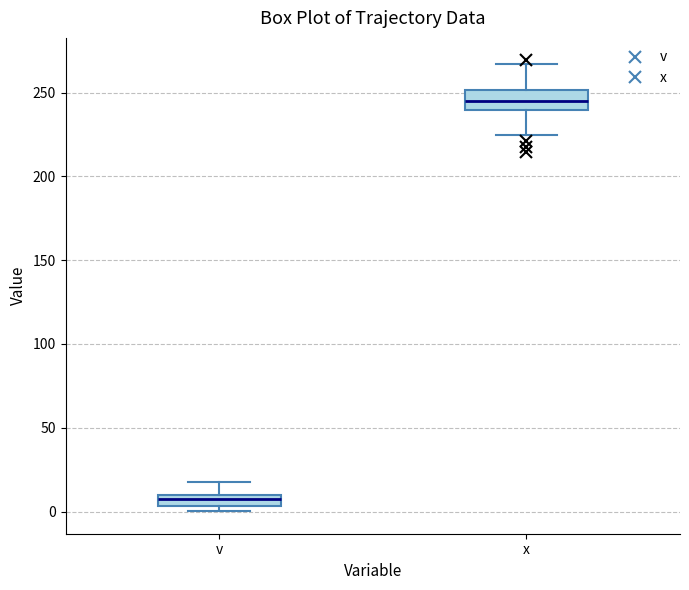

Which box has the lowest median line?

v